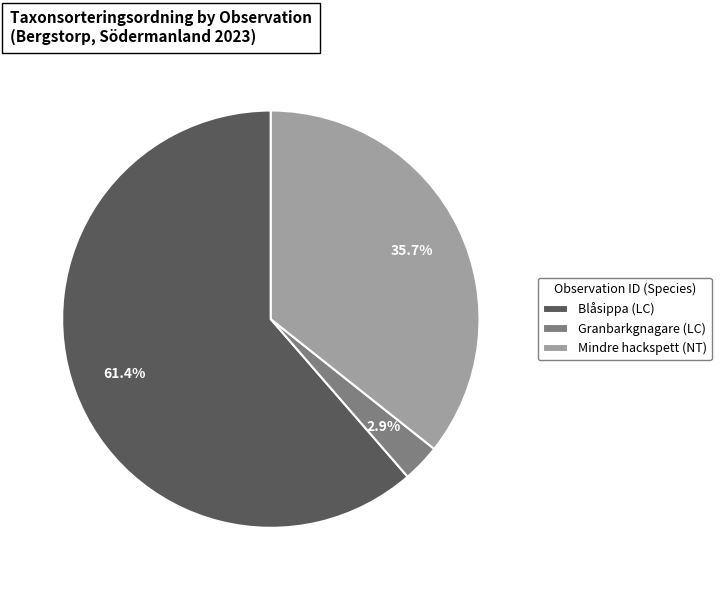

Does any single category account for the majority?

Yes